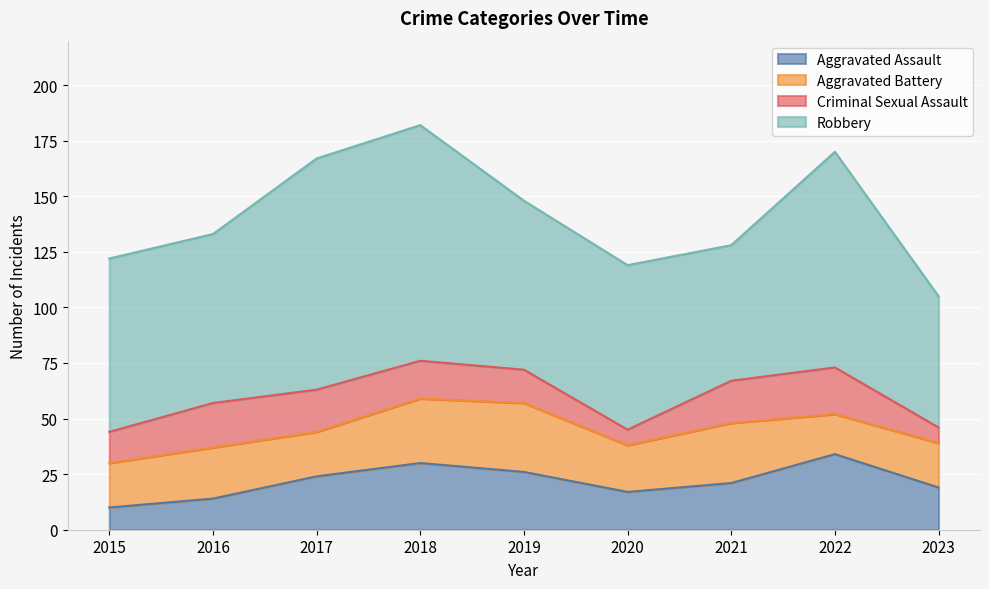

Is it true that Robbery equals 76 at 2019?

True